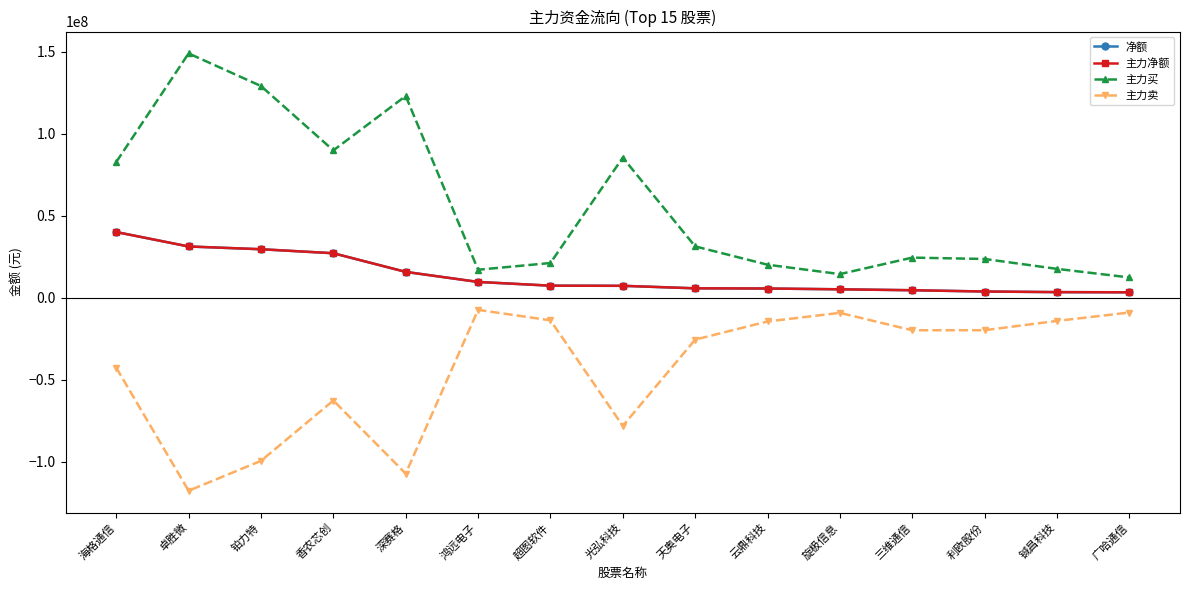

What is the label of the 12th point from the left?

三维通信